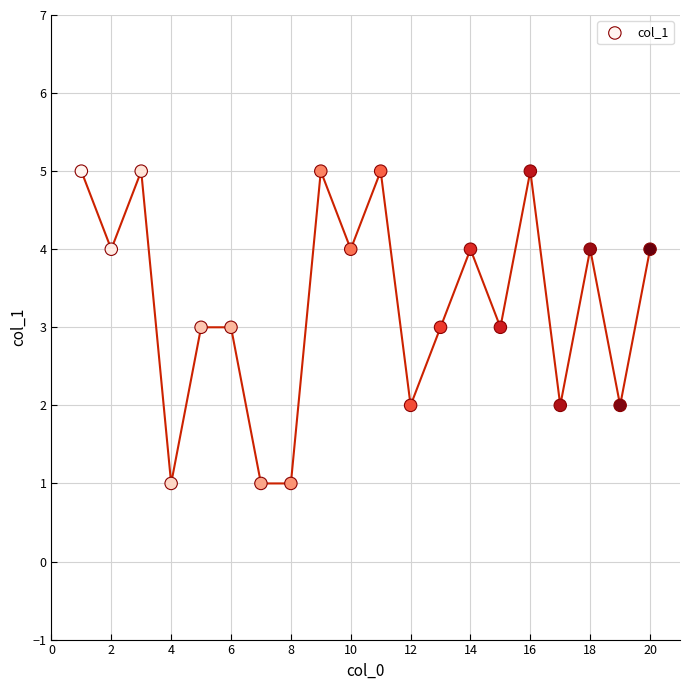

What is the range of X values (max minus min)?

19